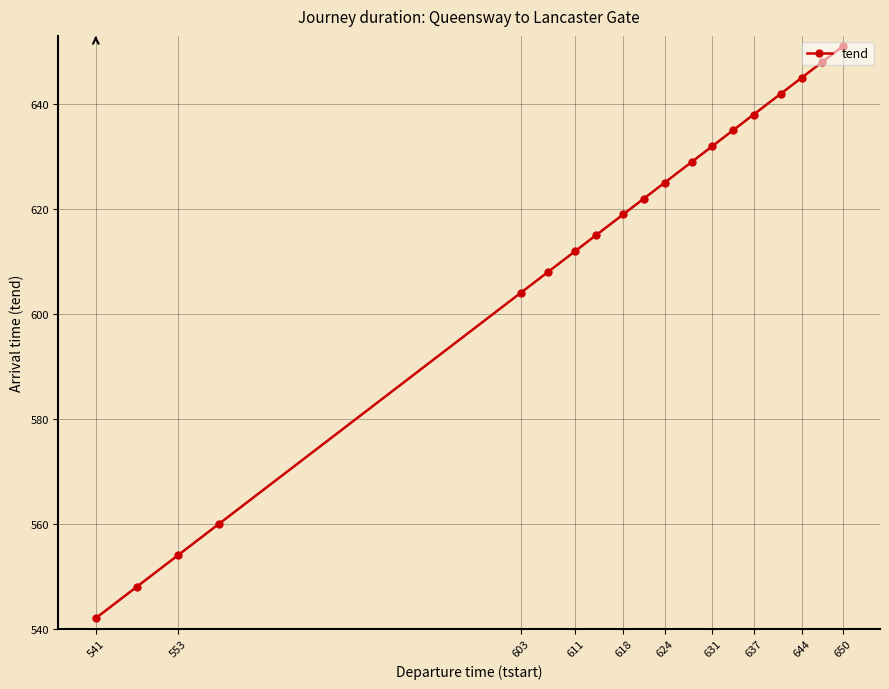

What is the minimum value shown in the chart?

542